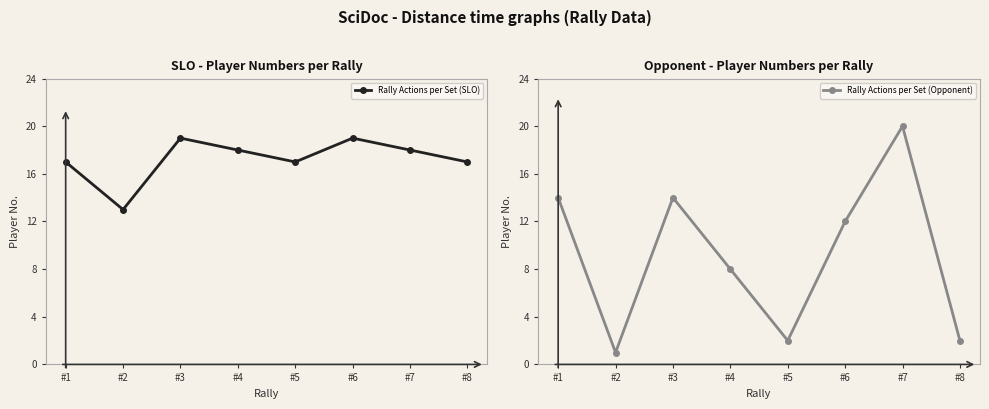

Where is the first local maximum for Rally Actions per Set (SLO)?

#3